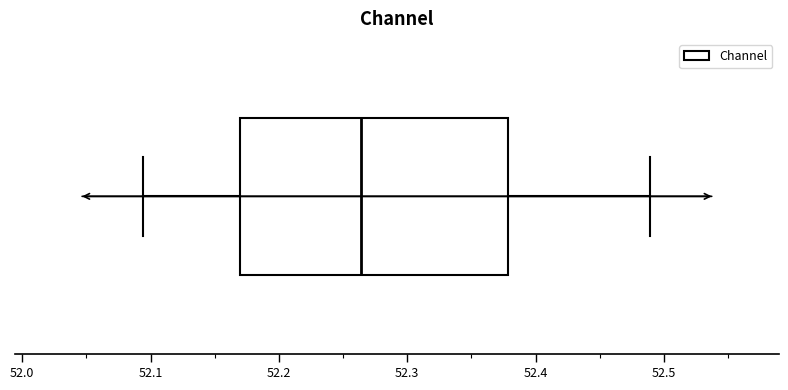

Where does the median line of the box sit on the x-axis? The values are not printed on the chart, so give them approximately, as read against the axis.

52.26